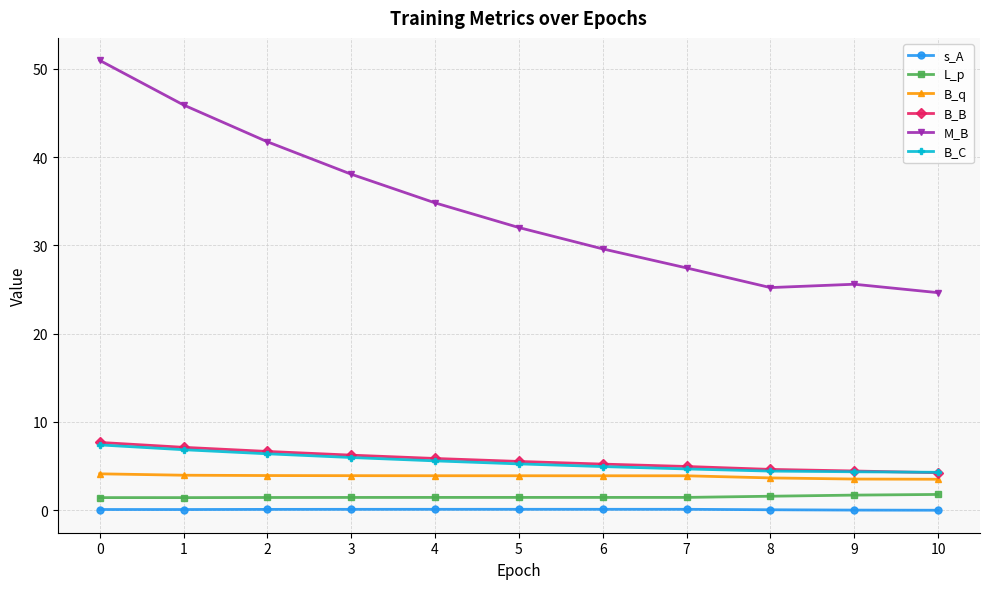

Which series has the largest total across all categories?

M_B